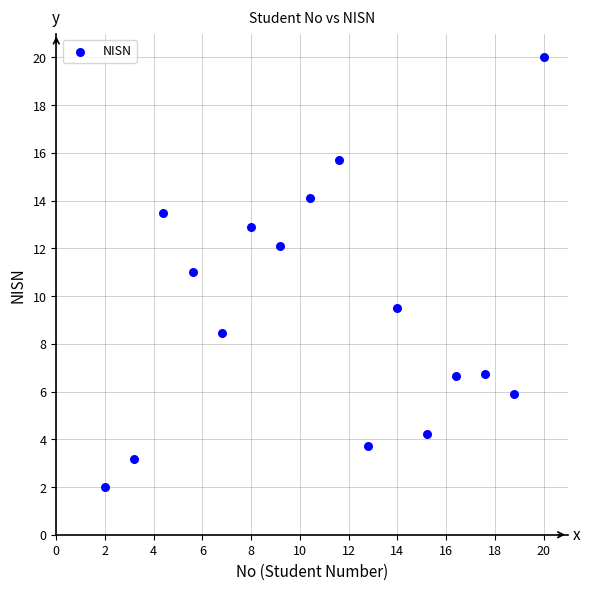

What is the range of X values (max minus min)?

18.0